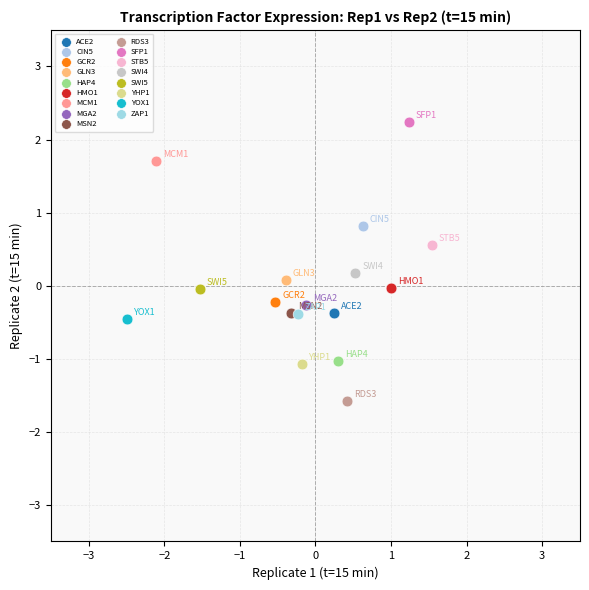

Which series reaches the maximum Y coordinate?

SFP1